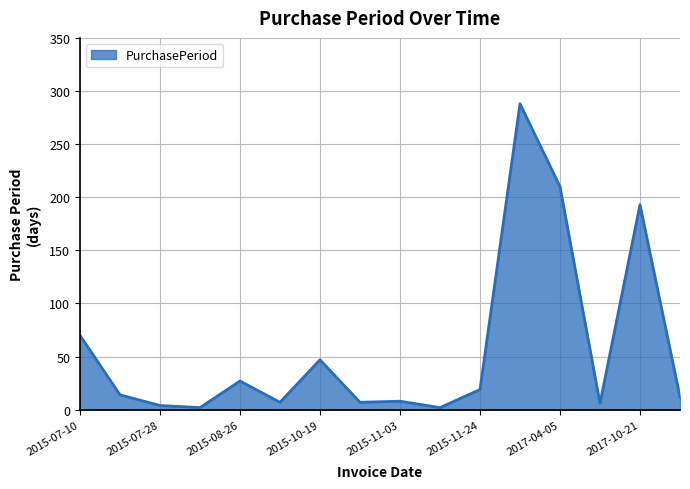

What is the greatest value displayed?

288